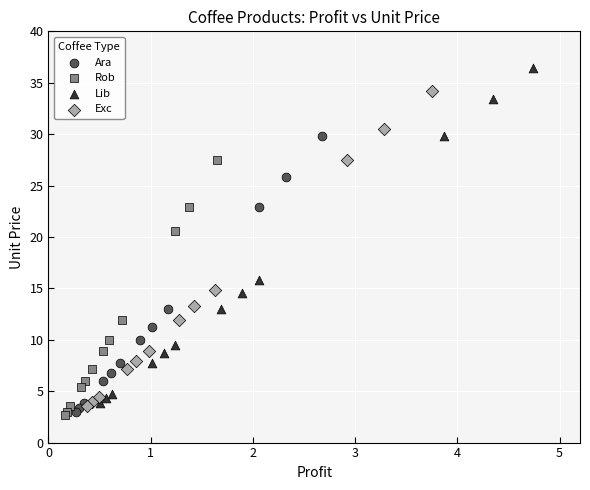

Which series has the widest spread of Y values?

Lib